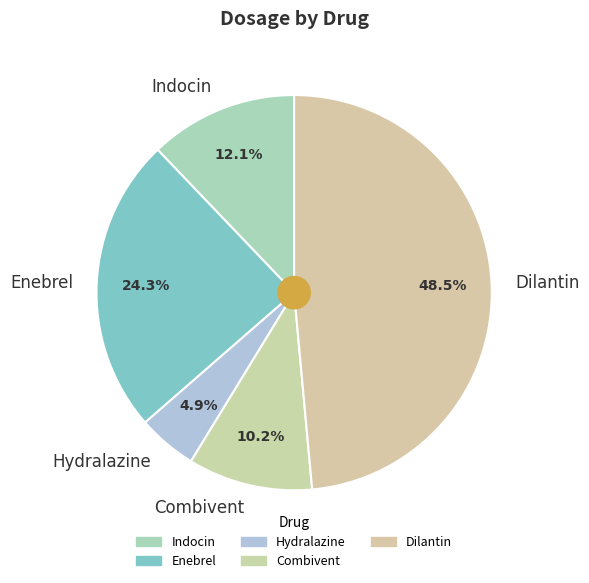

What percentage is NOT represented by Dilantin?

51.5%